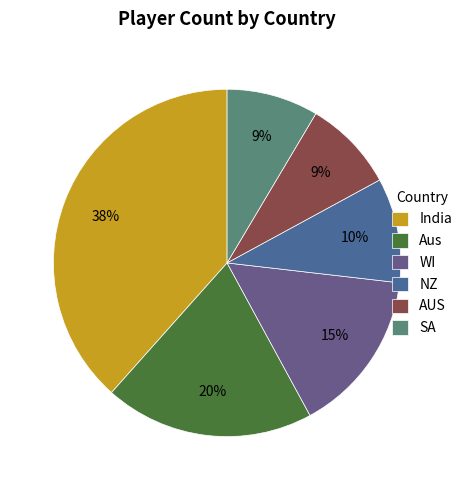

To the nearest percent, what portion does AUS represent?

9%